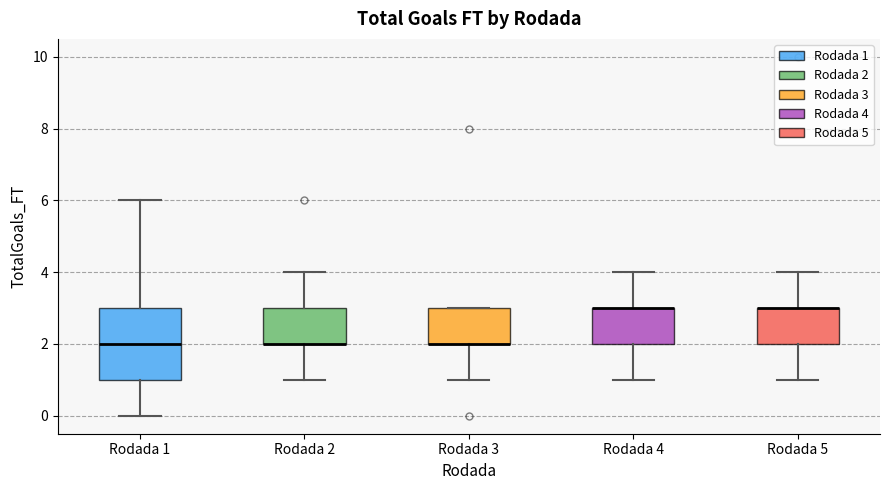

Reading left to right, transcribe this box plot: for each box, give where its median line is, the range the box spans, and where its two whiskers end, as read against the y-axis. The values are not printed on the chart, so give them approximately, as read against the axis.

Rodada 1: median 2, box 1 to 3, whiskers 0 to 6
Rodada 2: median 2 (drawn on the box's lower edge), box 2 to 3, whiskers 1 to 4
Rodada 3: median 2 (drawn on the box's lower edge), box 2 to 3, whiskers 1 to 3
Rodada 4: median 3 (drawn on the box's upper edge), box 2 to 3, whiskers 1 to 4
Rodada 5: median 3 (drawn on the box's upper edge), box 2 to 3, whiskers 1 to 4